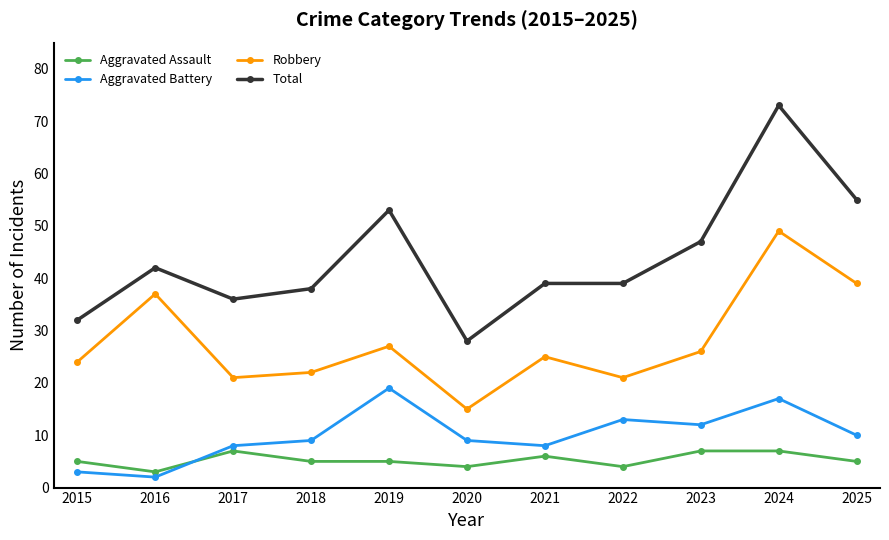

What is the difference between the maximum and minimum values in the Aggravated Assault series?

4